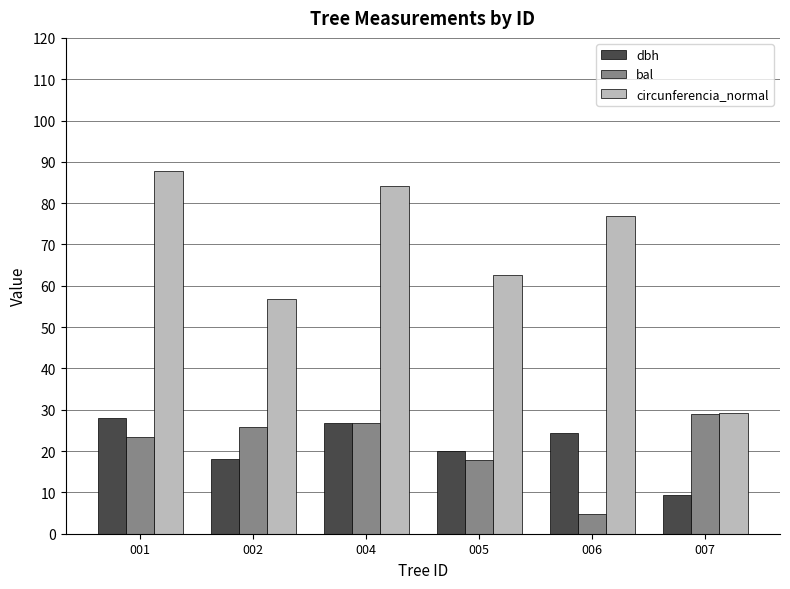

What is the value of the circunferencia_normal bar at the 3rd from the left?

84.3